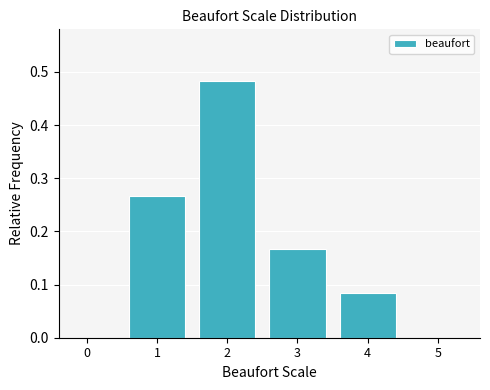

The value at 0 is -0.2. True or false?

False